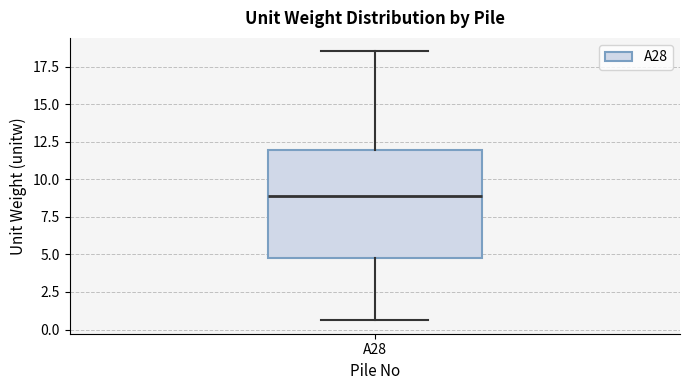

Transcribe this box plot: give where the median line is, the range the box spans, and where the two whiskers end, as read against the y-axis. The values are not printed on the chart, so give them approximately, as read against the axis.

median 9.0, box 4.5 to 12.0, whiskers 0.5 to 18.5